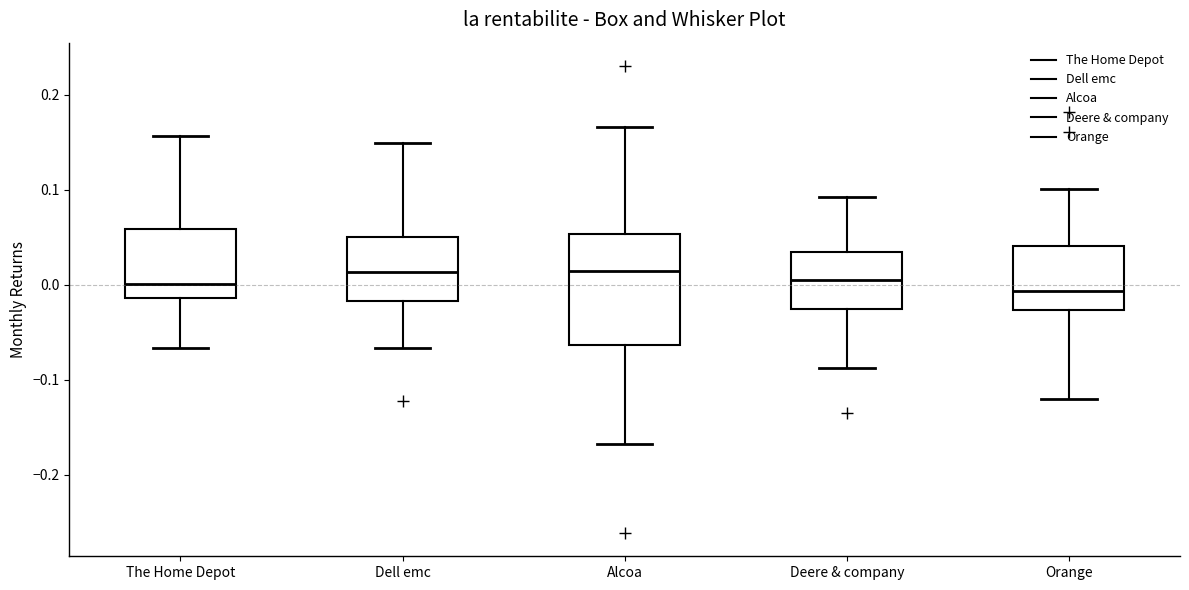

Comparing the boxes themselves (not the whiskers), which one is the tallest?

Alcoa